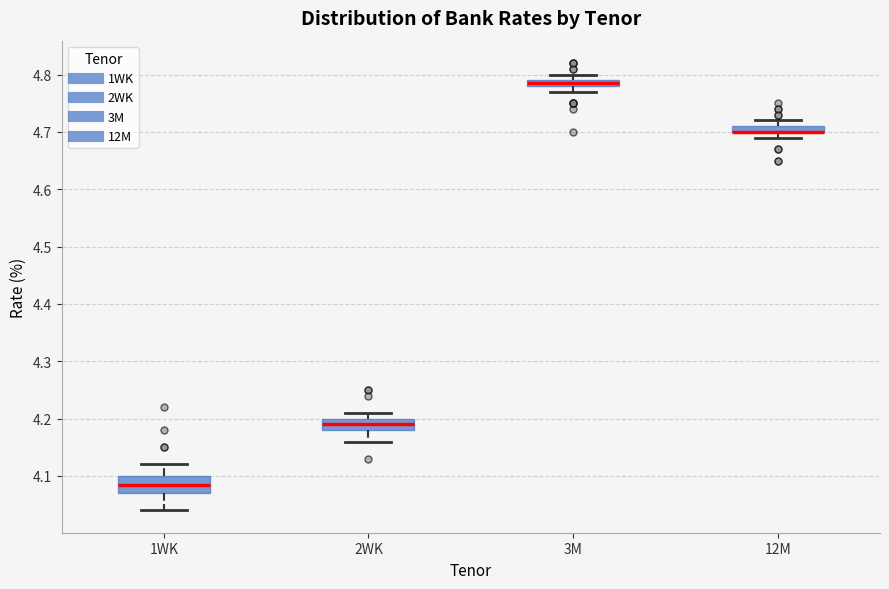

Where is the upper edge of the box for 1WK on the y-axis? The values are not printed on the chart, so give them approximately, as read against the axis.

4.10